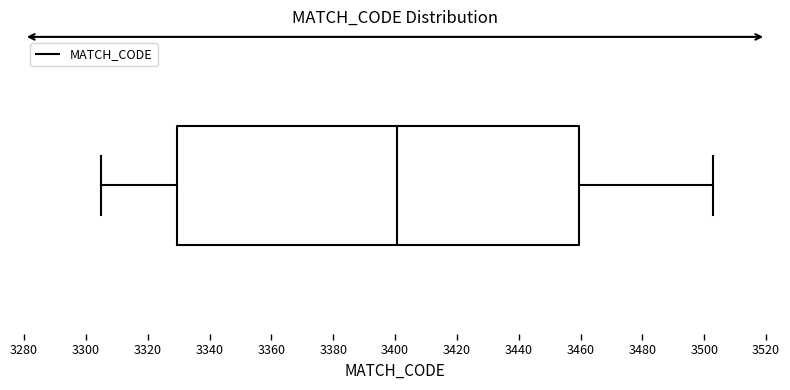

Read this box plot against the x-axis: the position of the median line, the range covered by the box, and the ends of both whiskers. The values are not printed on the chart, so give them approximately, as read against the axis.

median 3400, box 3330 to 3460, whiskers 3306 to 3504